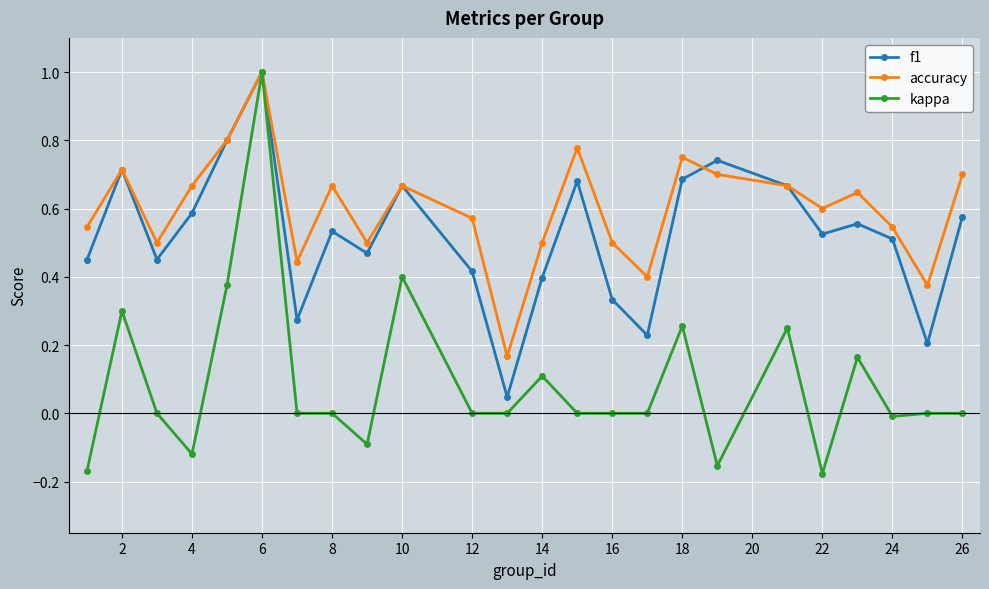

What is the maximum value shown in the chart?

1.0